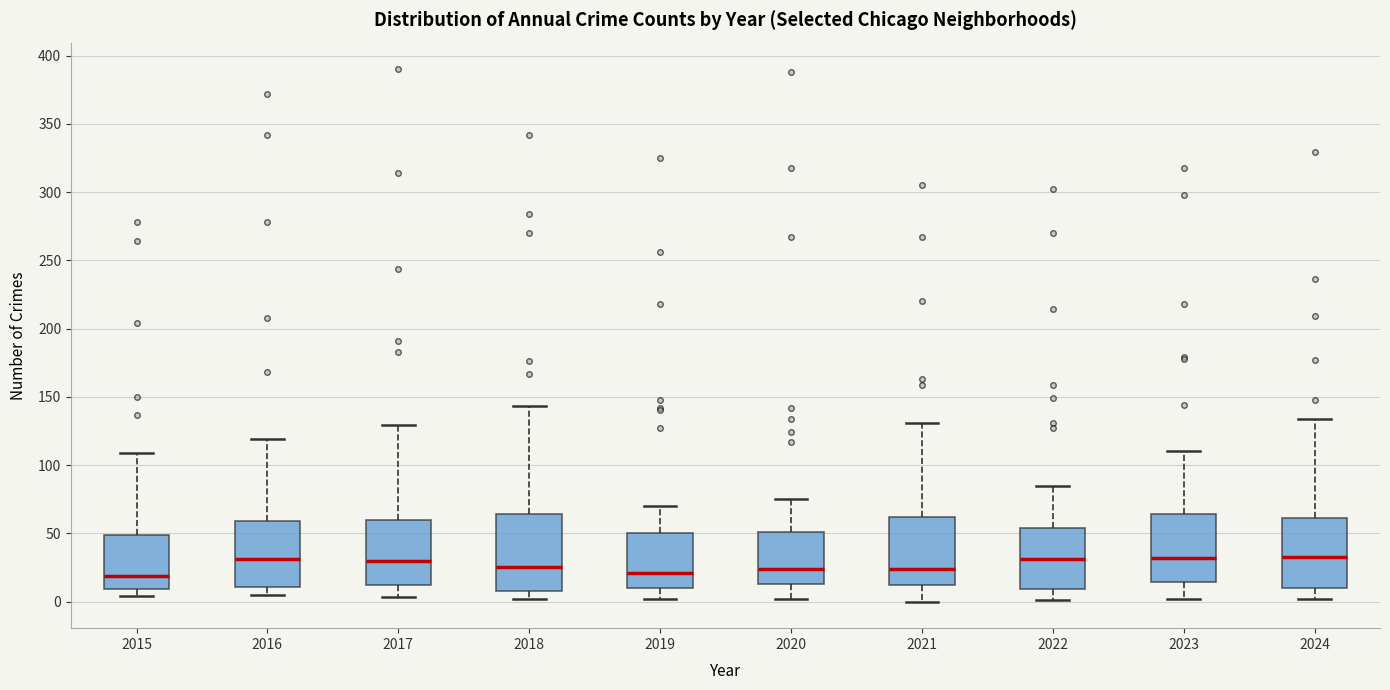

Where does the lower whisker of the box at x = 2019 end on the y-axis? The values are not printed on the chart, so give them approximately, as read against the axis.

0